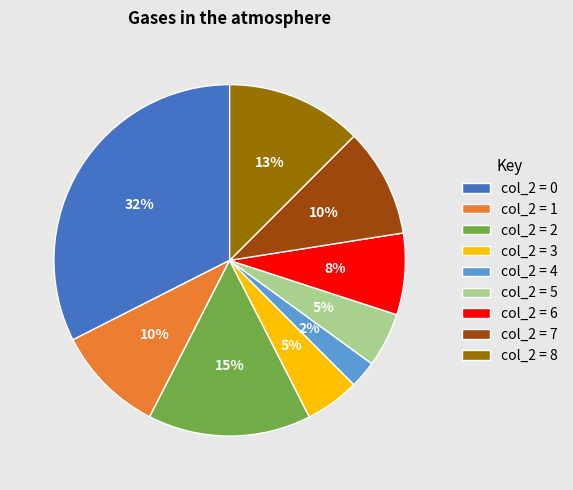

Is the sum of col_2 = 1 and col_2 = 6 greater than half?

No